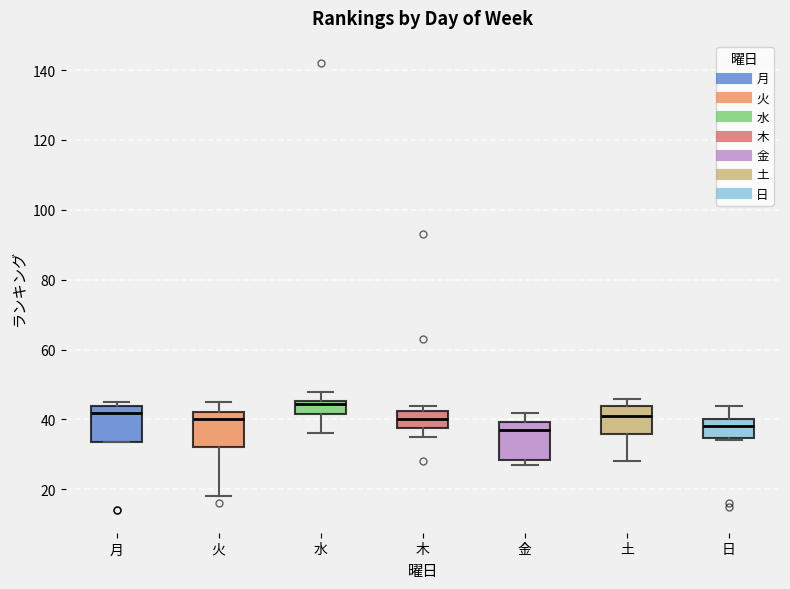

Where does the median line of the box for 金 sit on the y-axis? The values are not printed on the chart, so give them approximately, as read against the axis.

38